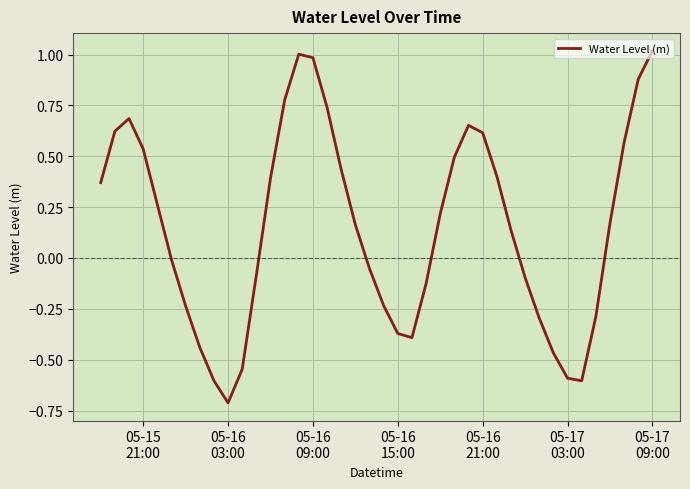

What is the difference between the maximum and second lowest values?

1.6